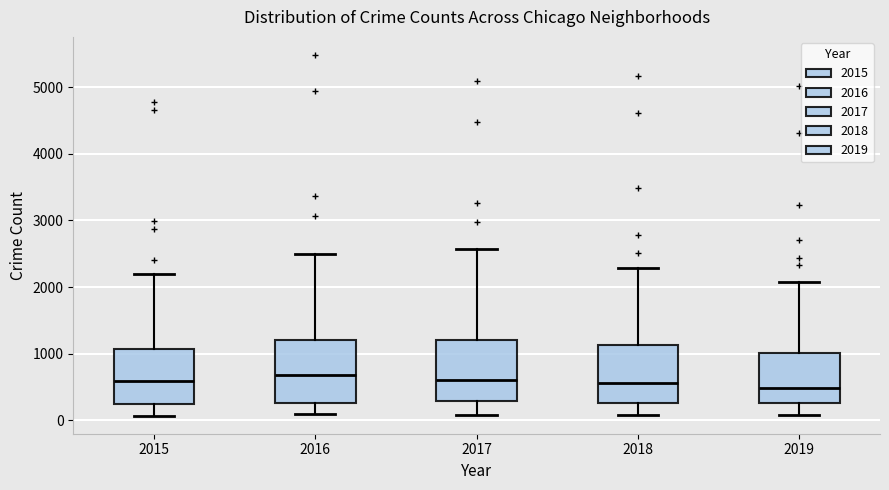

Reading left to right, transcribe this box plot: for each box, give where its median line is, the range the box spans, and where its two whiskers end, as read against the y-axis. The values are not printed on the chart, so give them approximately, as read against the axis.

2015: median 600, box 300 to 1100, whiskers 100 to 2200
2016: median 700, box 300 to 1200, whiskers 100 to 2500
2017: median 600, box 300 to 1200, whiskers 100 to 2600
2018: median 600, box 300 to 1100, whiskers 100 to 2300
2019: median 500, box 300 to 1000, whiskers 100 to 2100